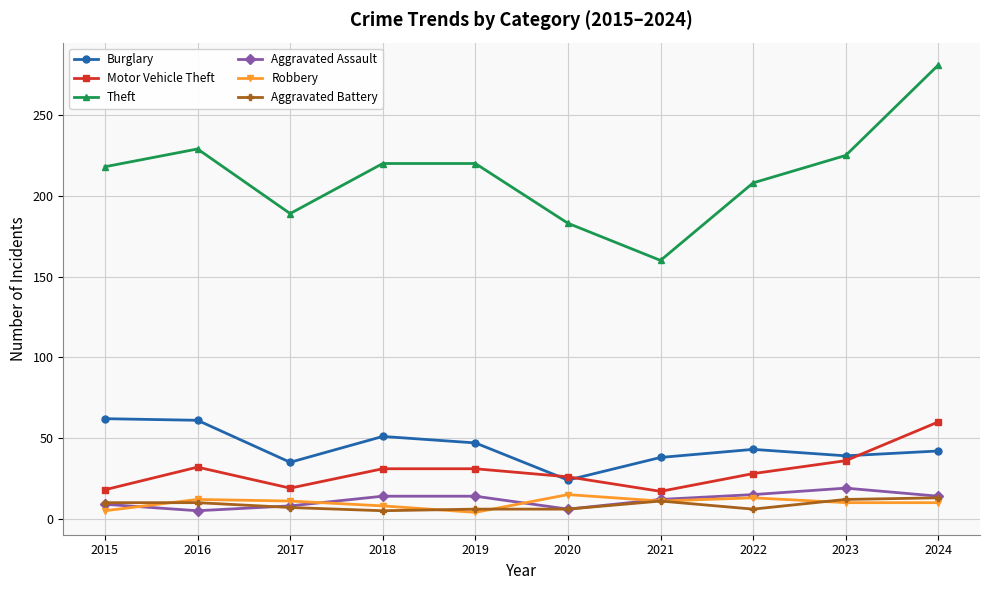

How many data points in Theft are less than 220?

5